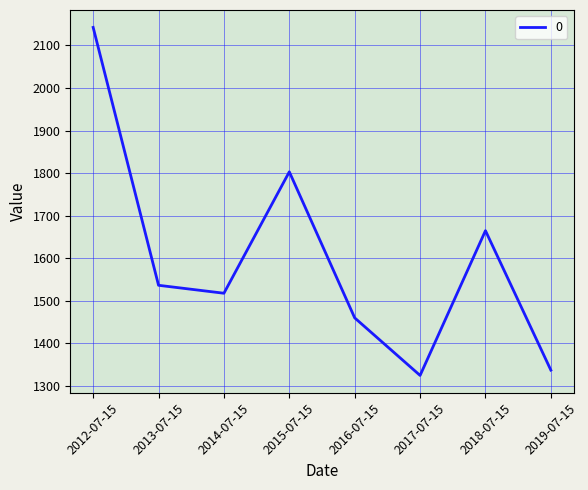

What position from the left is 2016-07-15?

5